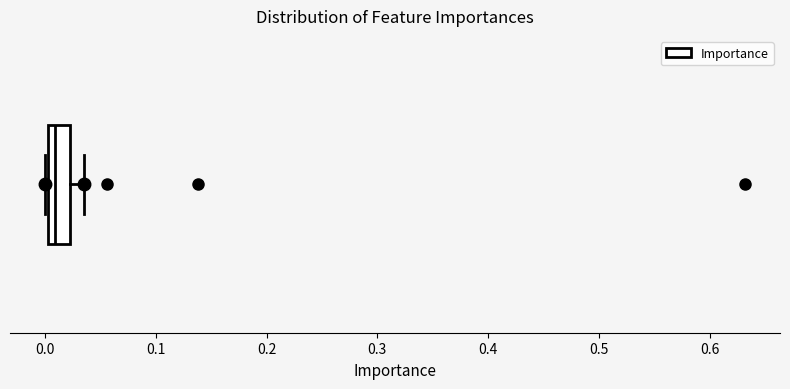

Read this box plot against the x-axis: the position of the median line, the range covered by the box, and the ends of both whiskers. The values are not printed on the chart, so give them approximately, as read against the axis.

median 0.01, box 0.00 to 0.02, whiskers 0.00 to 0.03